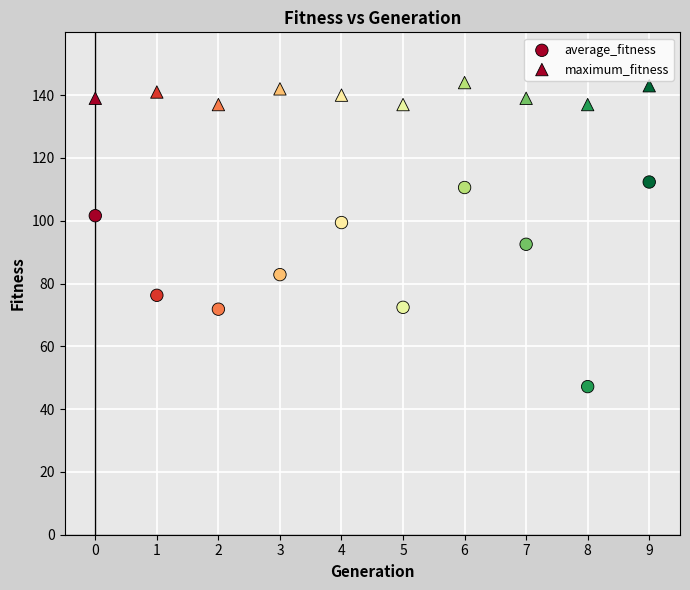

How many points are shown in the scatter plot?

20